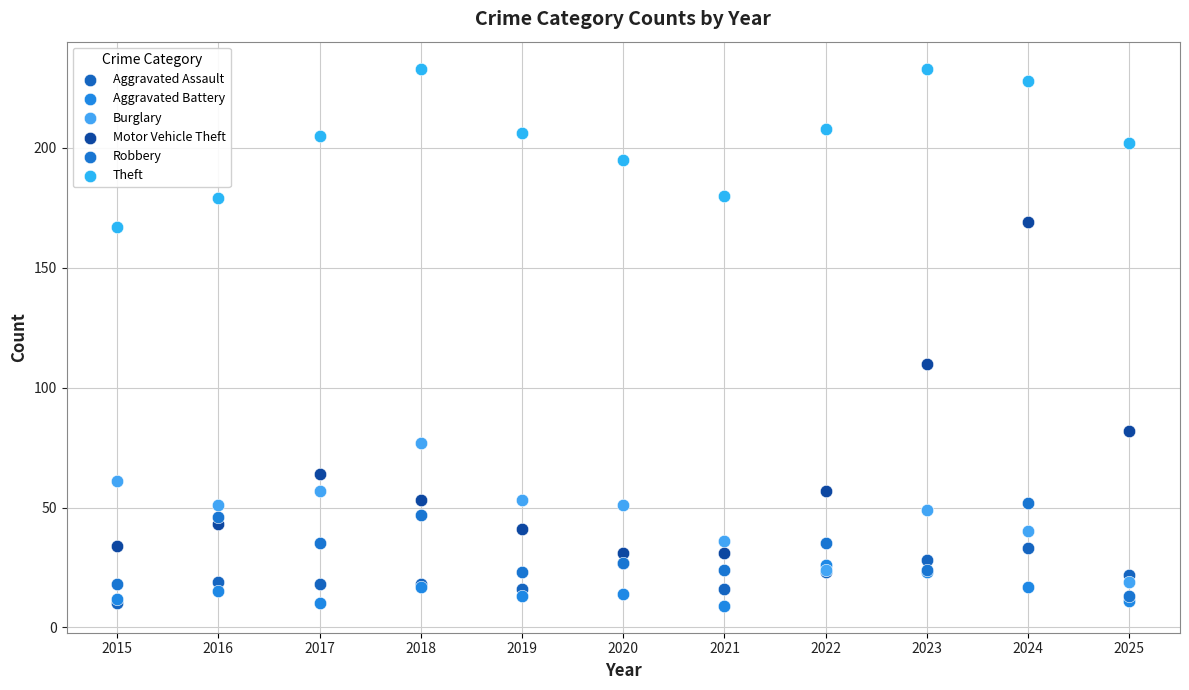

What are all the series names shown in the legend?

Aggravated Assault, Aggravated Battery, Burglary, Motor Vehicle Theft, Robbery, Theft